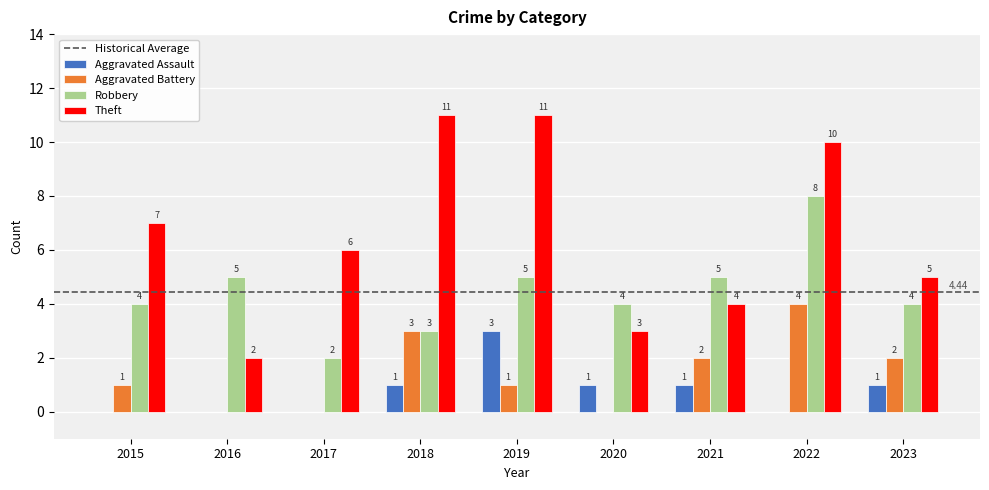

What is the sum of all Aggravated Battery values?

13